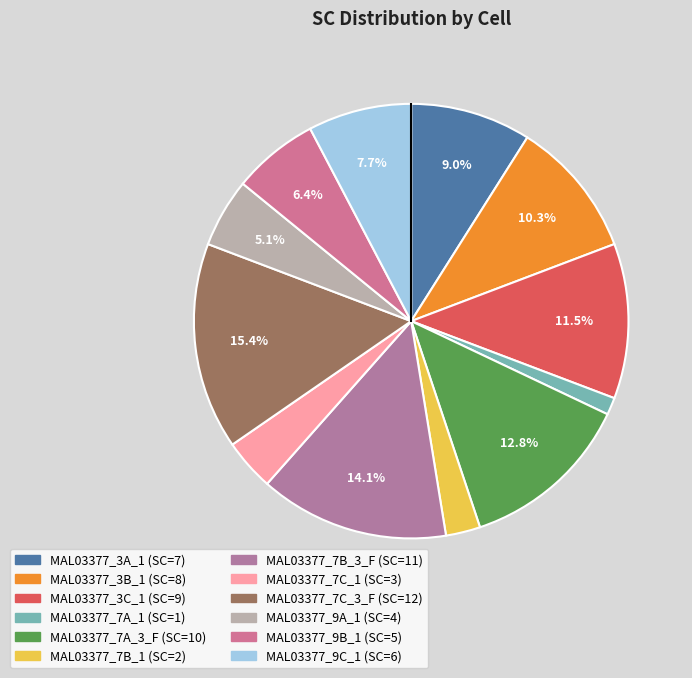

Which slice is the largest?

MAL03377_7C_3_F